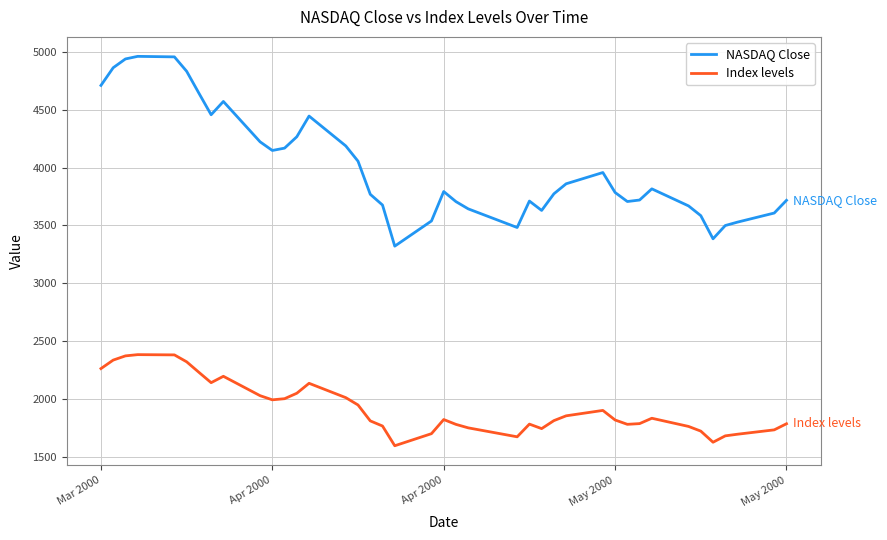

What is the difference between the maximum and minimum values in the NASDAQ Close series?

1641.7